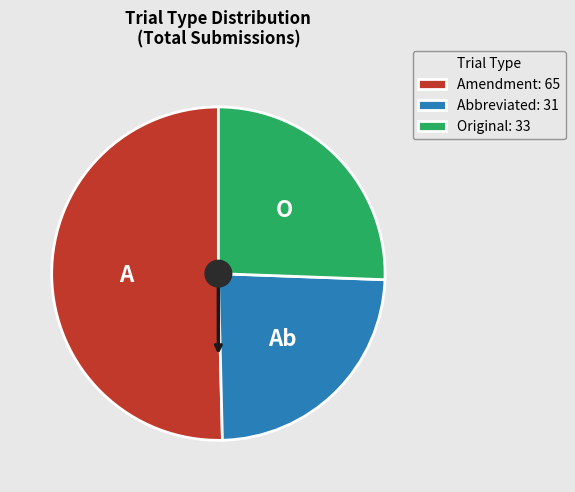

How many segments does this pie chart have?

3